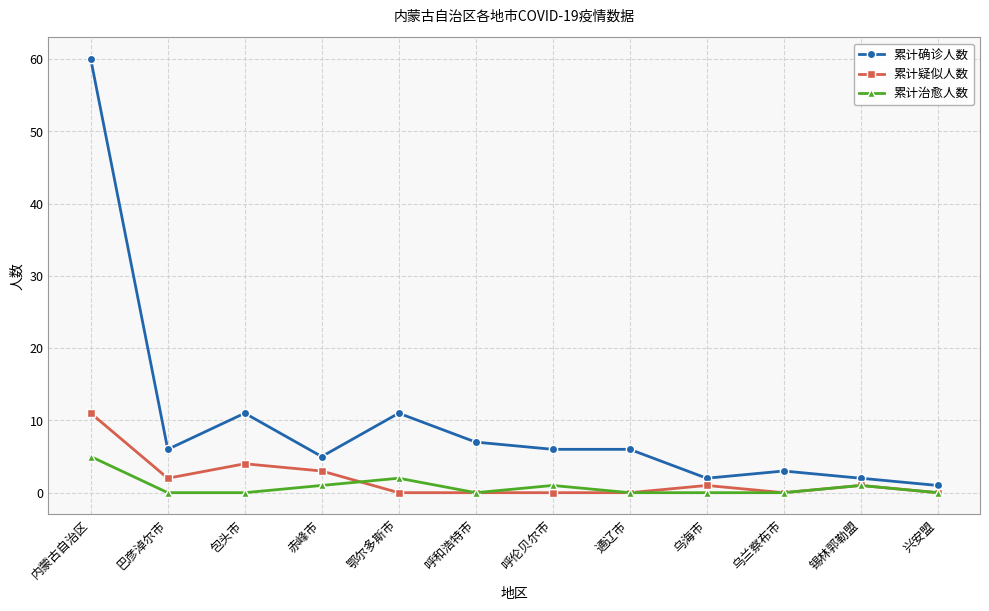

What is the label of the 1st point from the right?

兴安盟